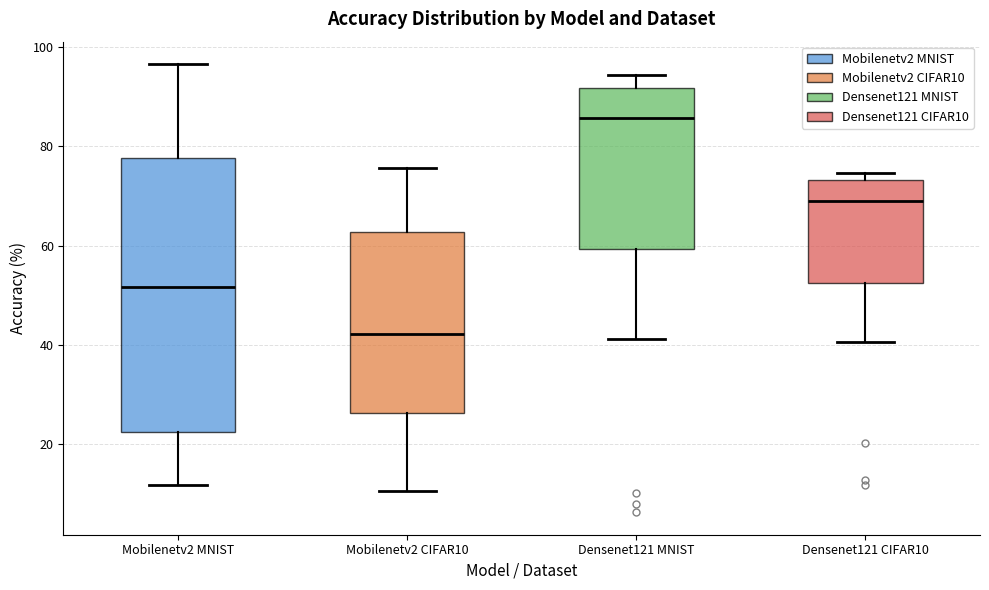

Reading left to right, read every box against the y-axis: the position of its median line, the range the box covers, and the ends of its whiskers. The values are not printed on the chart, so give them approximately, as read against the axis.

Mobilenetv2 MNIST: median 52, box 22 to 78, whiskers 12 to 96
Mobilenetv2 CIFAR10: median 42, box 26 to 62, whiskers 10 to 76
Densenet121 MNIST: median 86, box 60 to 92, whiskers 42 to 94
Densenet121 CIFAR10: median 70, box 52 to 74, whiskers 40 to 74 (just above the box's upper edge)